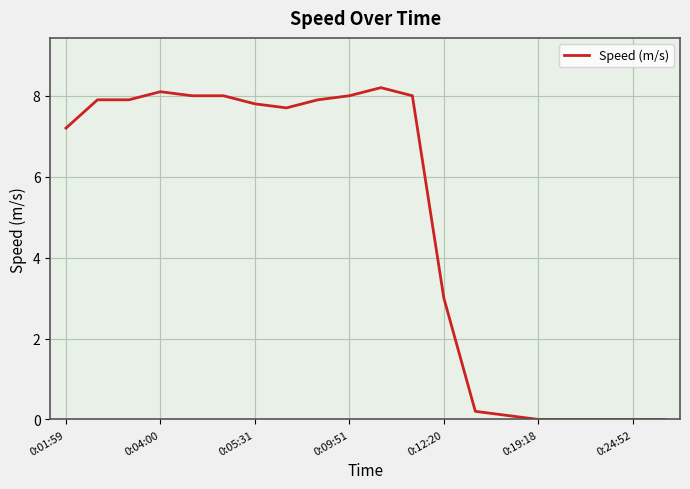

How many values are below 7?

8